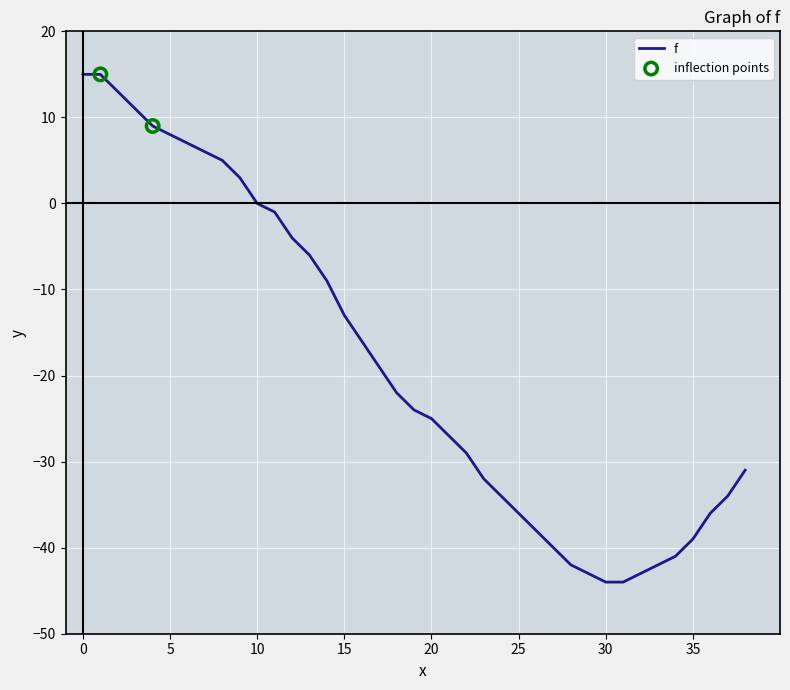

What is the minimum value shown in the chart?

-44